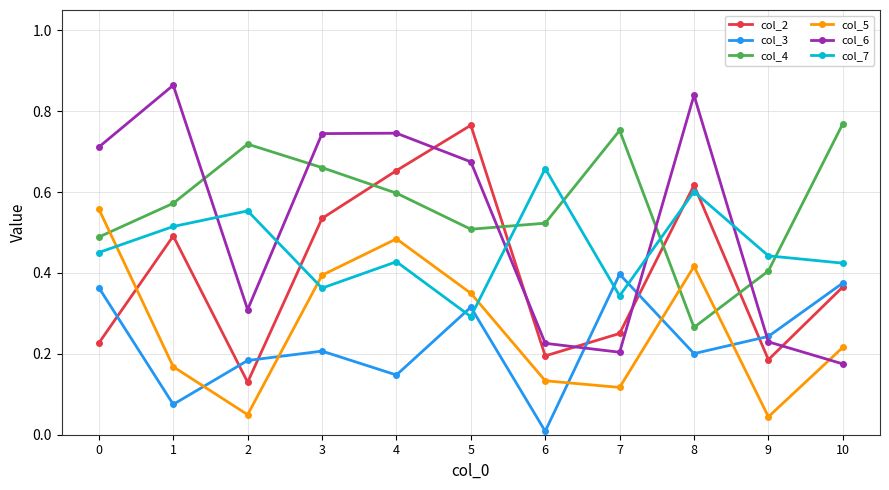

Count the number of data series in this chart.

6